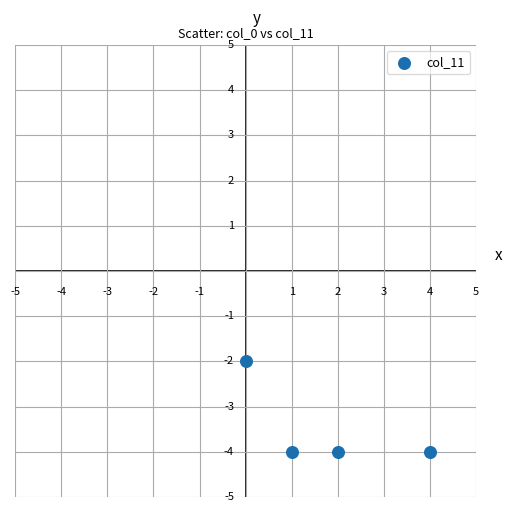

What is the range of X values (max minus min)?

4